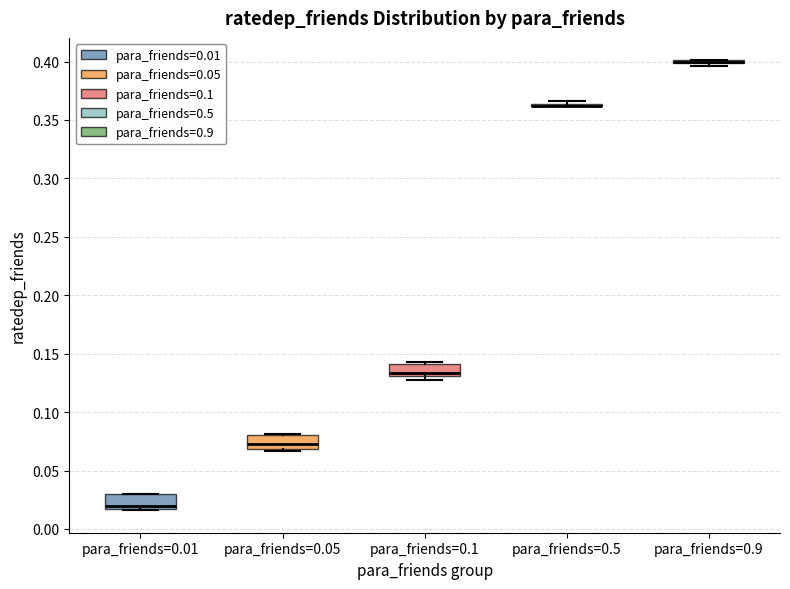

Reading left to right, read every box against the y-axis: the position of its median line, the range the box covers, and the ends of its whiskers. The values are not printed on the chart, so give them approximately, as read against the axis.

para_friends=0.01: median 0.020, box 0.015 to 0.030, whiskers 0.015 to 0.030
para_friends=0.05: median 0.075, box 0.070 to 0.080, whiskers 0.065 to 0.080
para_friends=0.1: median 0.135, box 0.130 to 0.140, whiskers 0.125 to 0.145
para_friends=0.5: box collapsed to a line at 0.360, whiskers 0.360 to 0.365
para_friends=0.9: box collapsed to a line at 0.400, whiskers 0.395 to 0.400